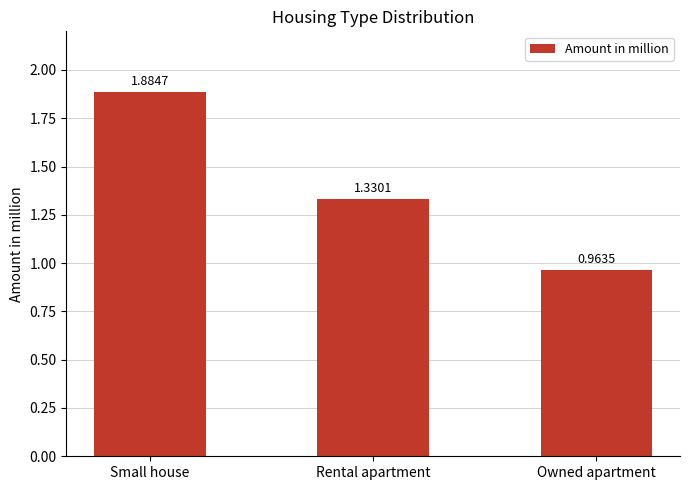

What is the label of the 2nd bar from the right?

Rental apartment